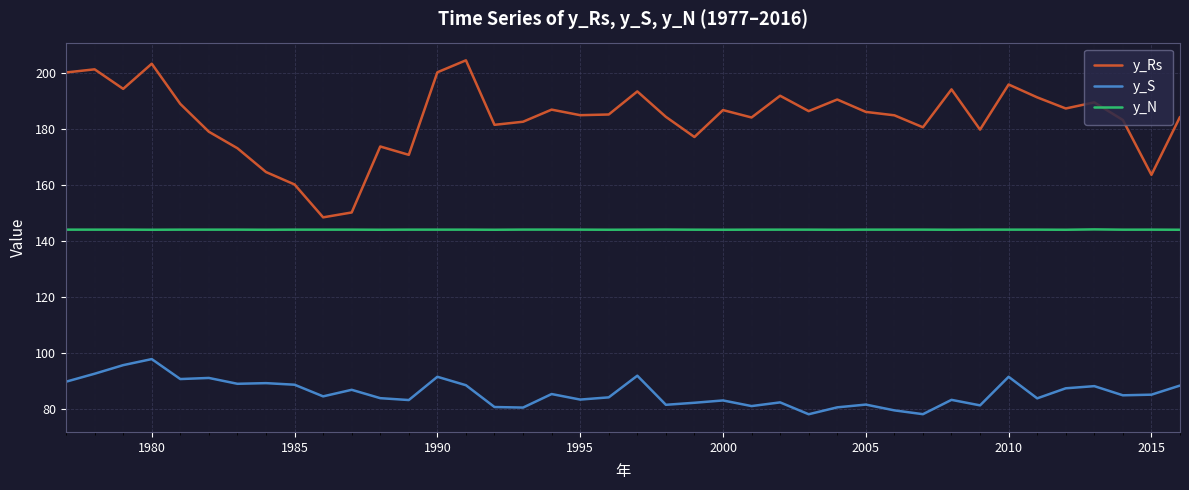

How many series are shown in this chart?

3